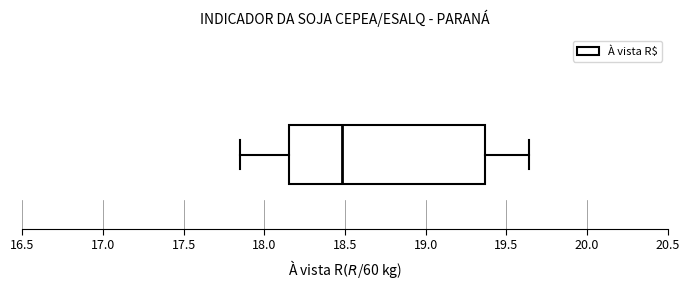

Transcribe this box plot: give where the median line is, the range the box spans, and where the two whiskers end, as read against the x-axis. The values are not printed on the chart, so give them approximately, as read against the axis.

median 18.50, box 18.15 to 19.35, whiskers 17.85 to 19.65